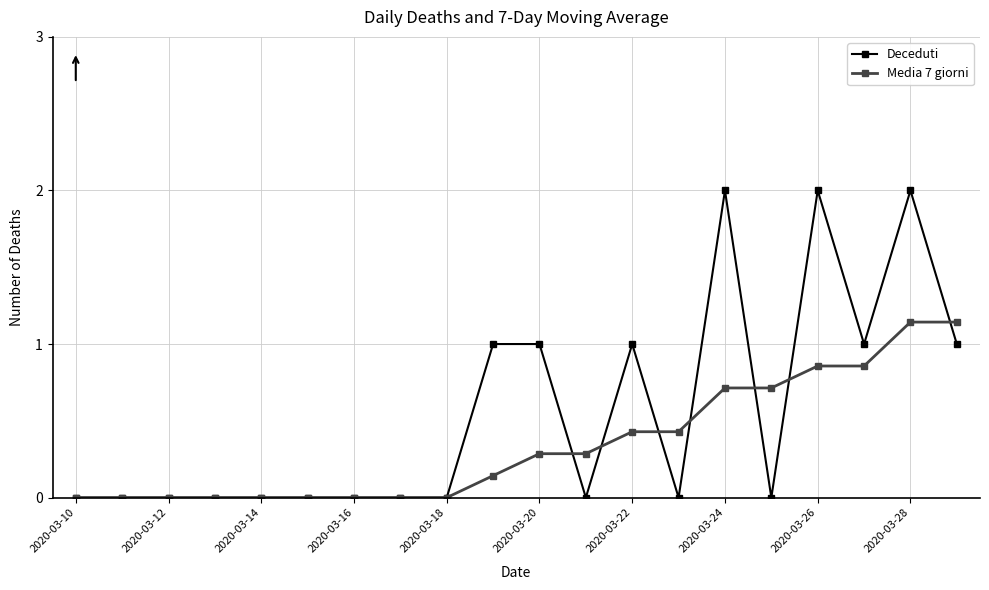

Which series has the largest total across all categories?

Deceduti